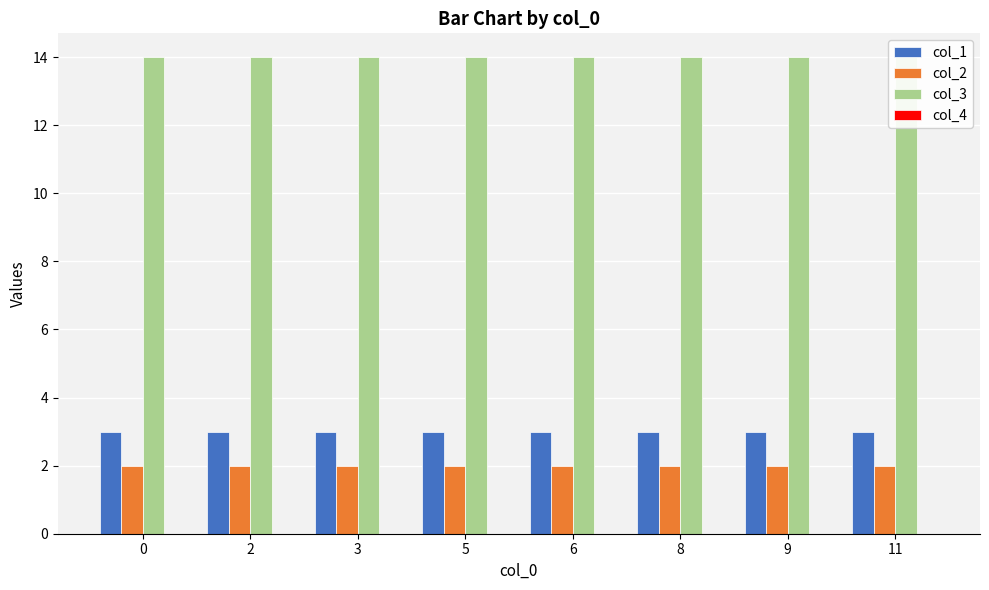

List the series in order of their peak value, highest first.

col_3, col_1, col_2, col_4